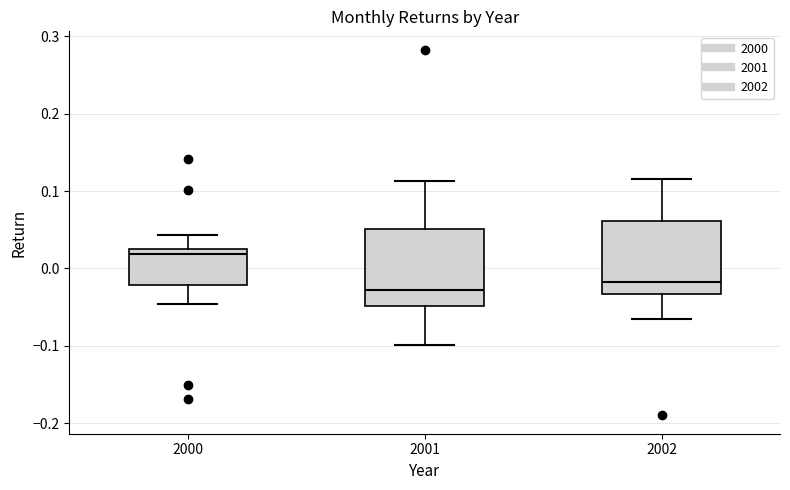

Reading left to right, read every box against the y-axis: the position of its median line, the range the box covers, and the ends of its whiskers. The values are not printed on the chart, so give them approximately, as read against the axis.

2000: median 0.02, box -0.02 to 0.03, whiskers -0.05 to 0.04
2001: median -0.03, box -0.05 to 0.05, whiskers -0.10 to 0.11
2002: median -0.02, box -0.03 to 0.06, whiskers -0.07 to 0.12